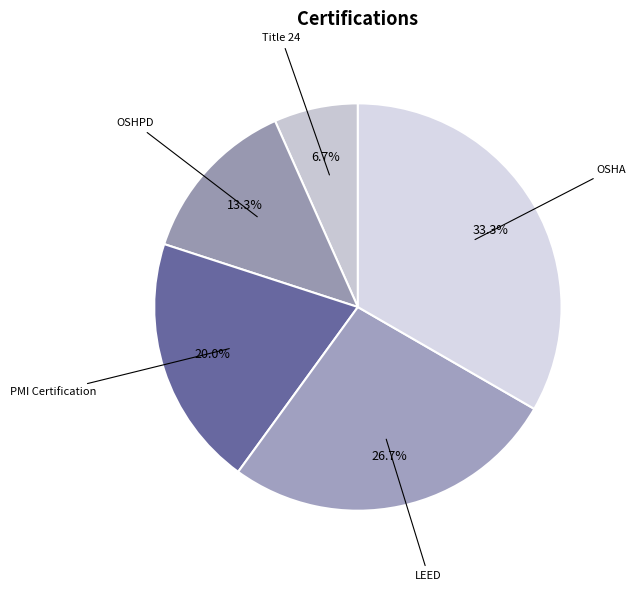

Approximately how many times larger is the value at OSHPD compared to PMI Certification?

0.7